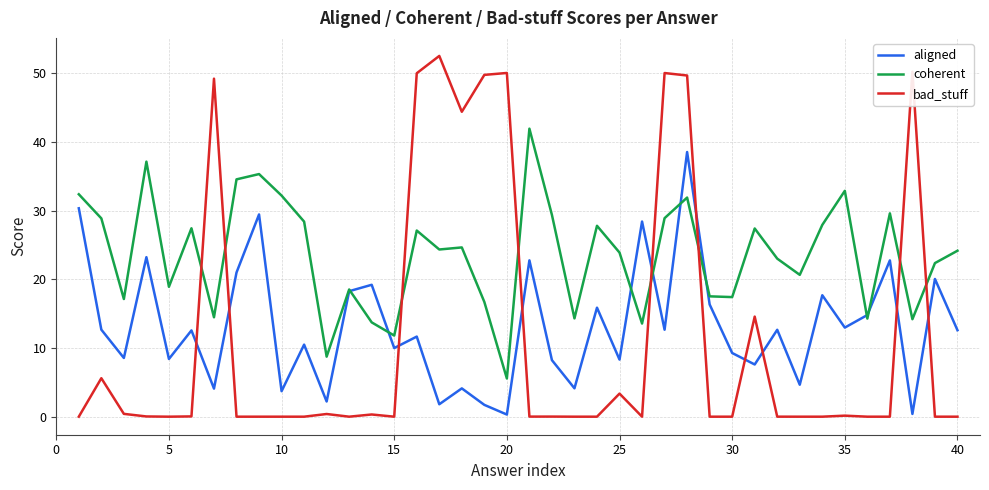

Which series has the largest total across all categories?

coherent